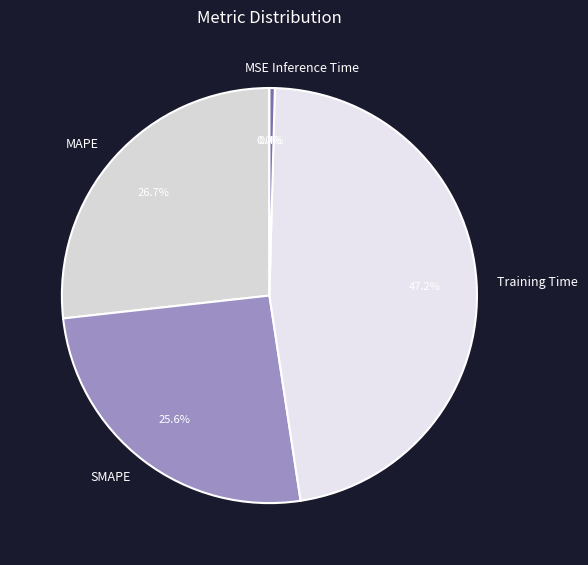

What is the largest slice in the pie chart?

Training Time